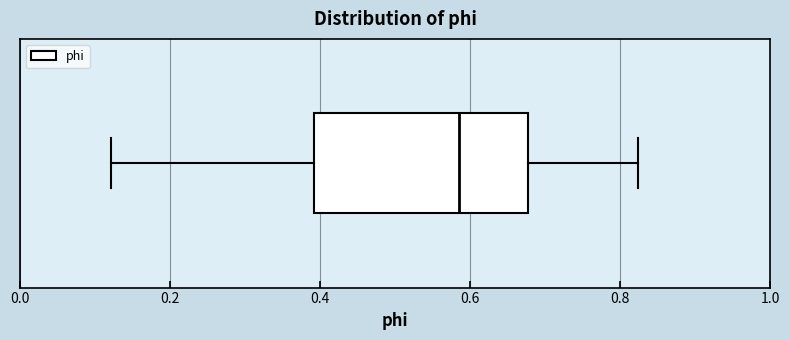

Transcribe this box plot: give where the median line is, the range the box spans, and where the two whiskers end, as read against the x-axis. The values are not printed on the chart, so give them approximately, as read against the axis.

median 0.58, box 0.40 to 0.68, whiskers 0.12 to 0.82